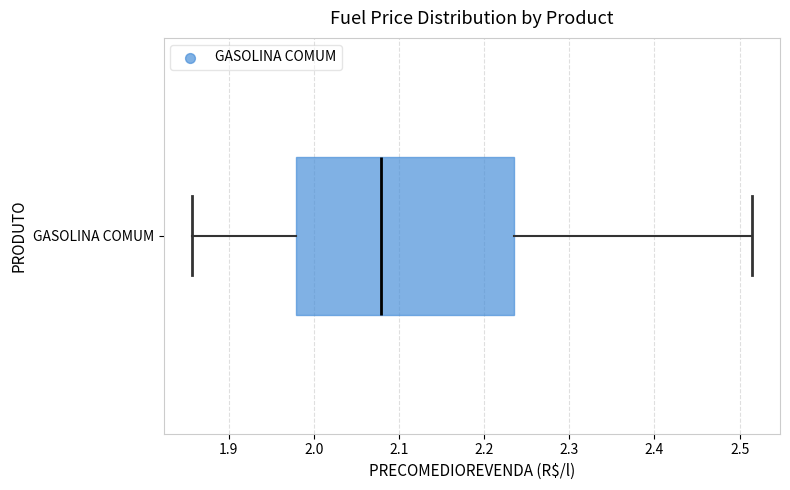

Where is the left edge of the box for GASOLINA COMUM on the x-axis? The values are not printed on the chart, so give them approximately, as read against the axis.

1.98